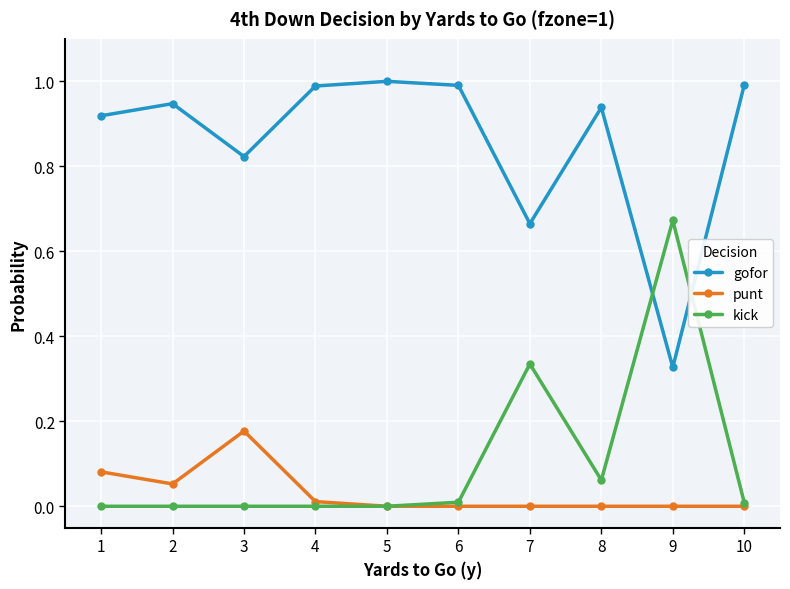

At how many categories does at least one series exceed 0?

10